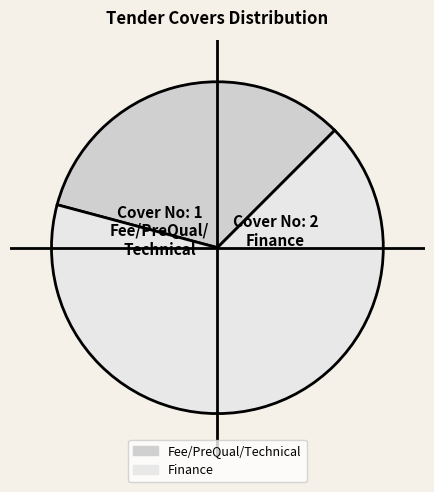

What is the largest slice in the pie chart?

Finance